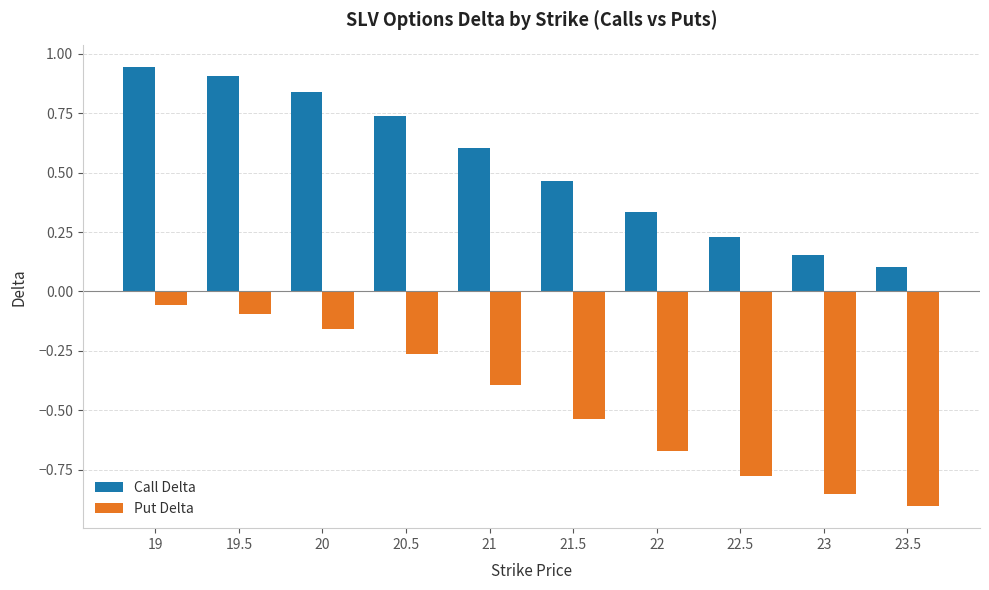

Between 20 and 23.5, which series saw the biggest shift?

Put Delta